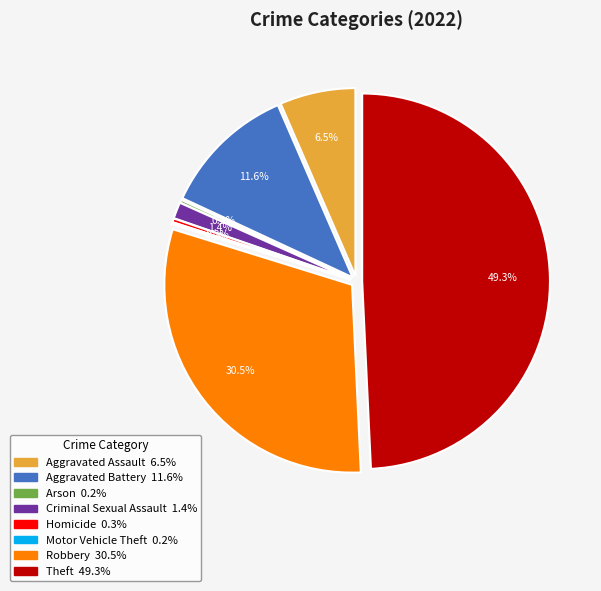

Does Robbery account for over 50% of the chart?

No